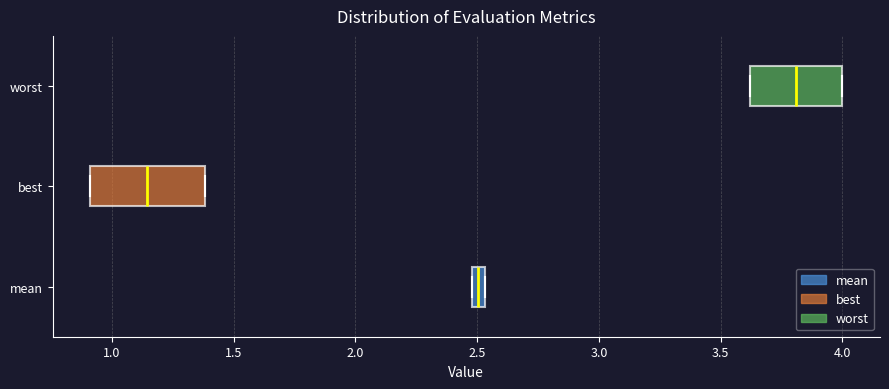

Comparing the boxes themselves (not the whiskers), which one is the widest?

best